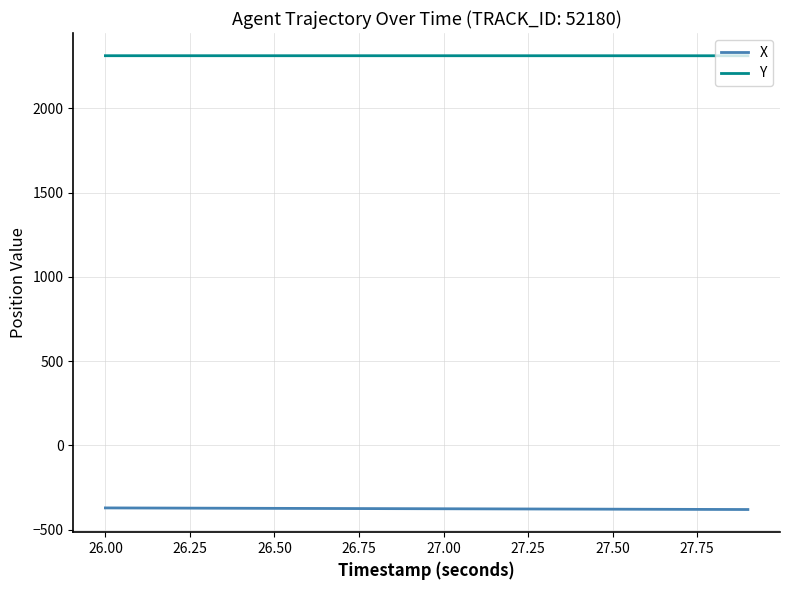

True or false: Y and X cross at least once.

False